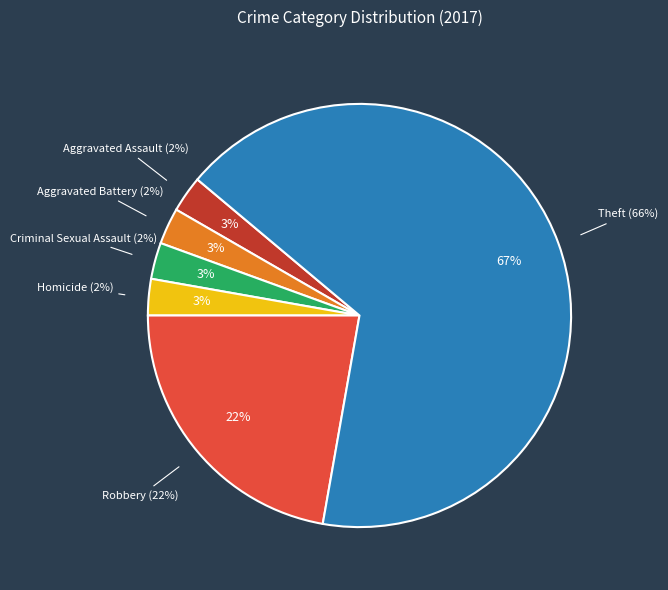

Between Aggravated Assault and Aggravated Battery, which is larger?

Aggravated Assault